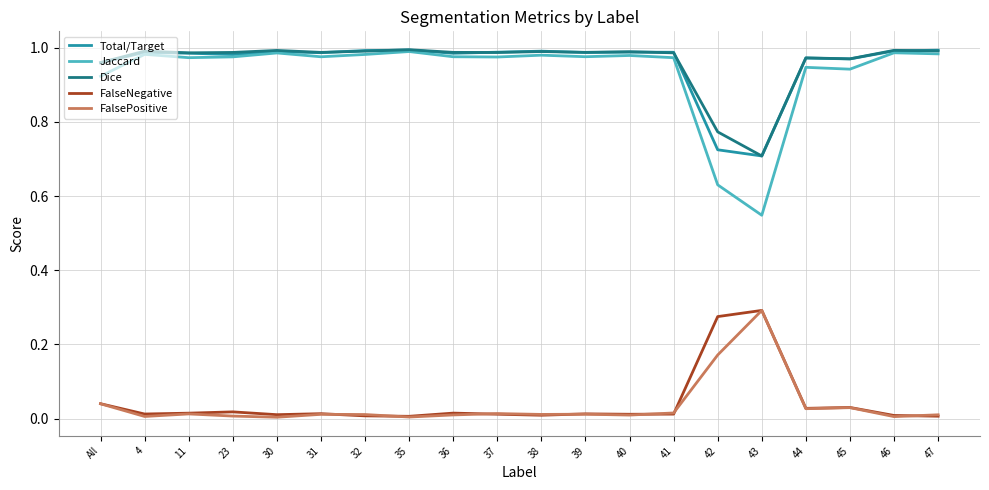

Which category has the lowest value in the Dice series?

43